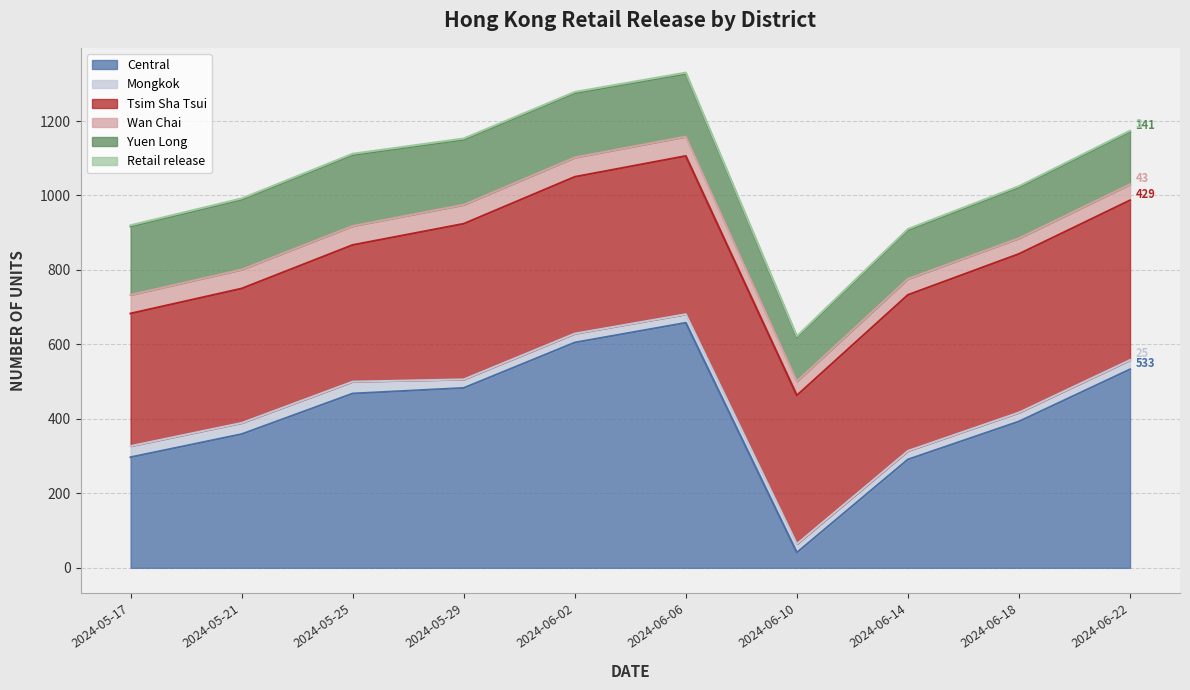

Does the chart display data point markers on the line(s)?

No